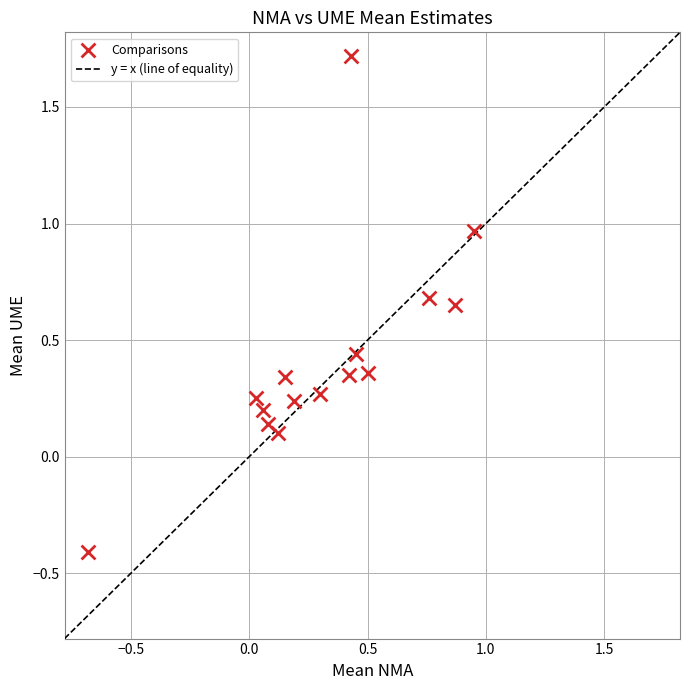

What is the range of Y values (max minus min)?

2.1